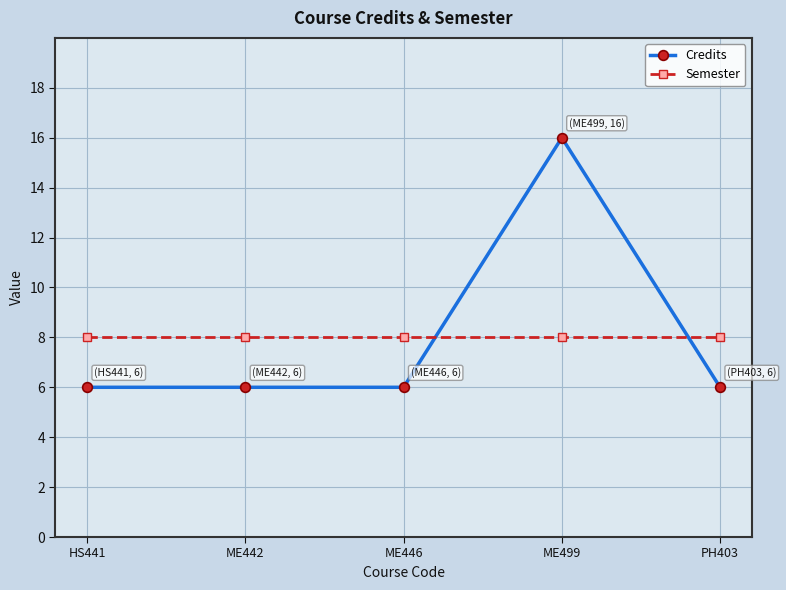

What is the sum of all Credits values?

40